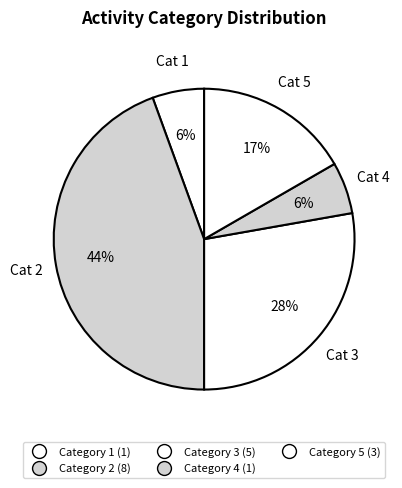

How many slices are in this pie chart?

5